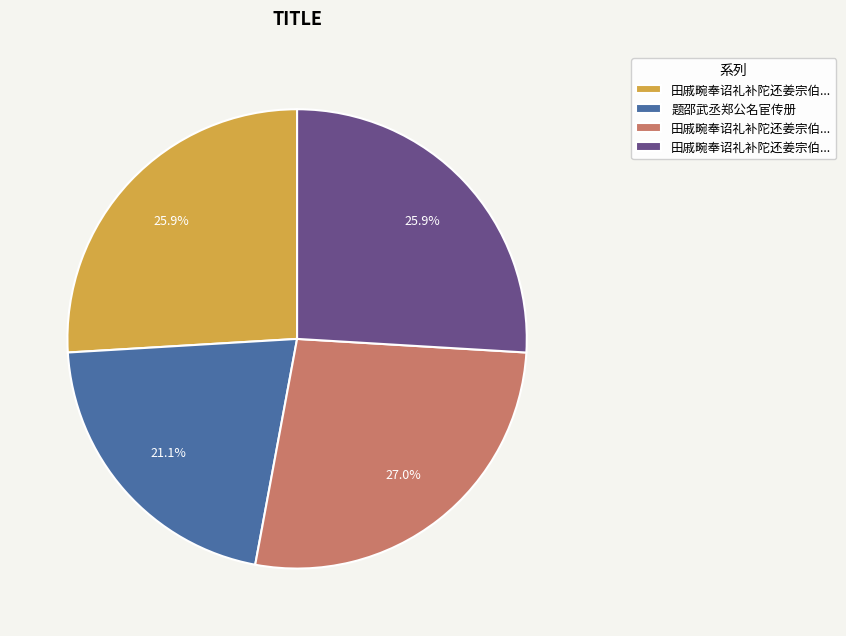

How many segments does this pie chart have?

4